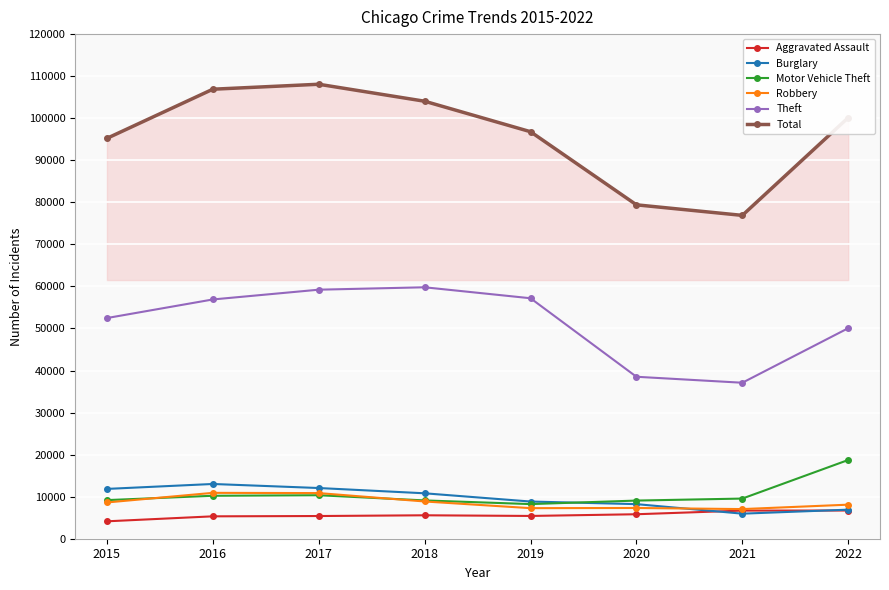

What is the difference between the highest and lowest values at 2022?

93430